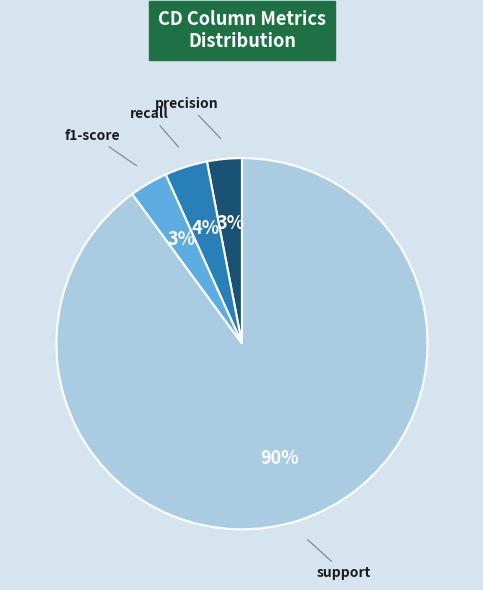

Is it true that precision is 3% of the pie?

True